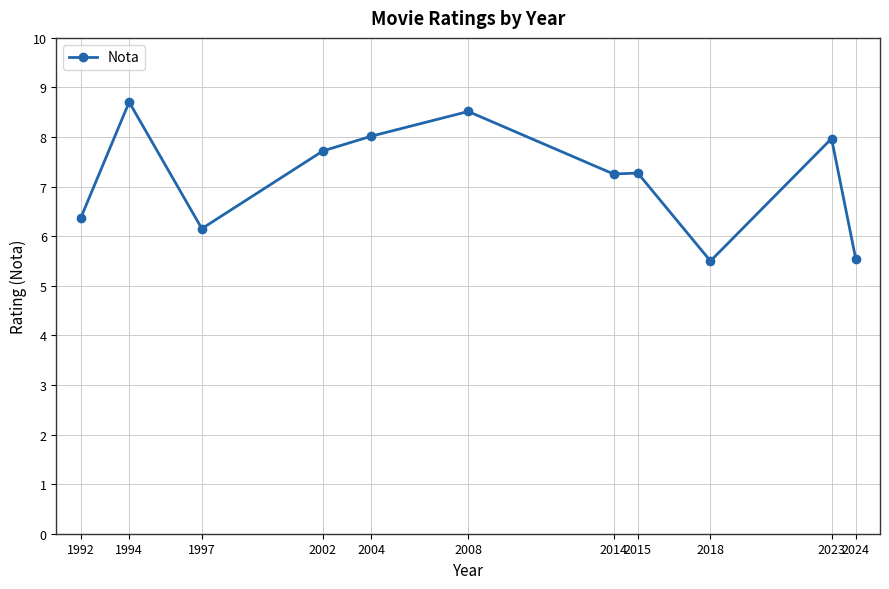

At which category does the data reach its first local peak?

1994